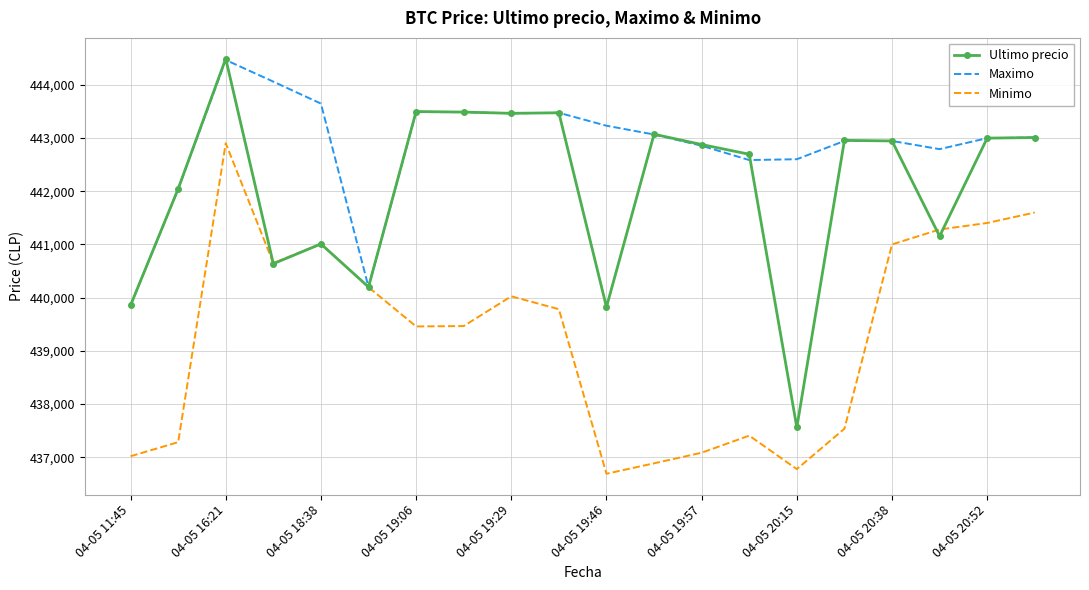

What is the difference between the second highest and minimum values in the Minimo series?

4907